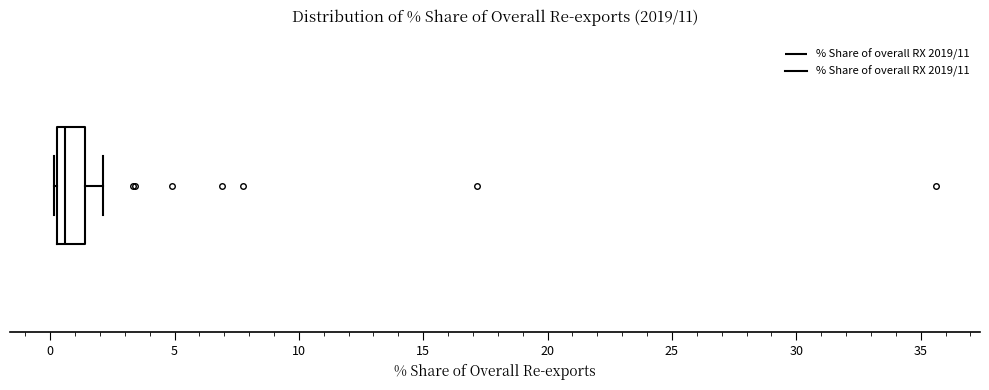

Where is the left edge of the box on the x-axis? The values are not printed on the chart, so give them approximately, as read against the axis.

0.5